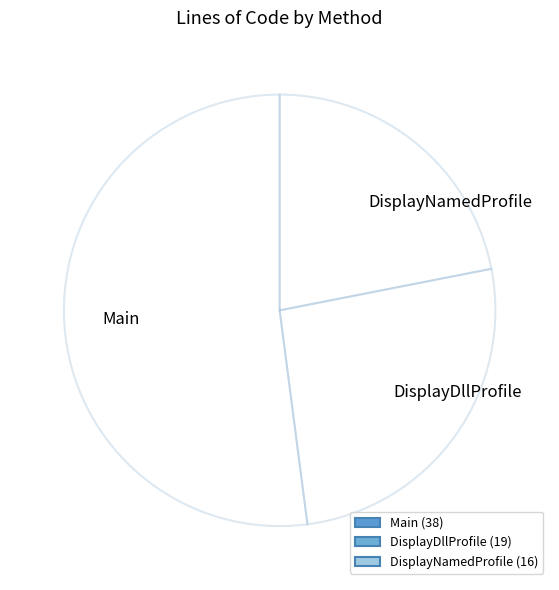

Combined, do Main and DisplayDllProfile account for over 50%?

Yes